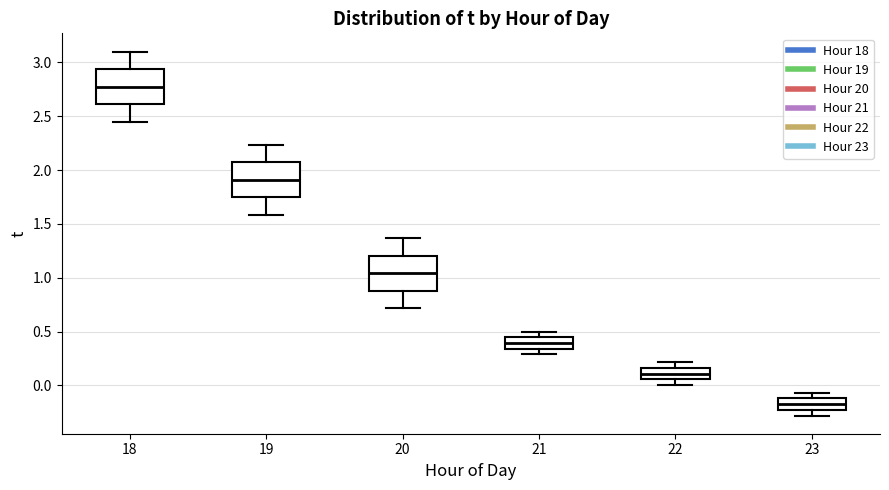

Where does the lower whisker of the box at x = 20 end on the y-axis? The values are not printed on the chart, so give them approximately, as read against the axis.

0.70